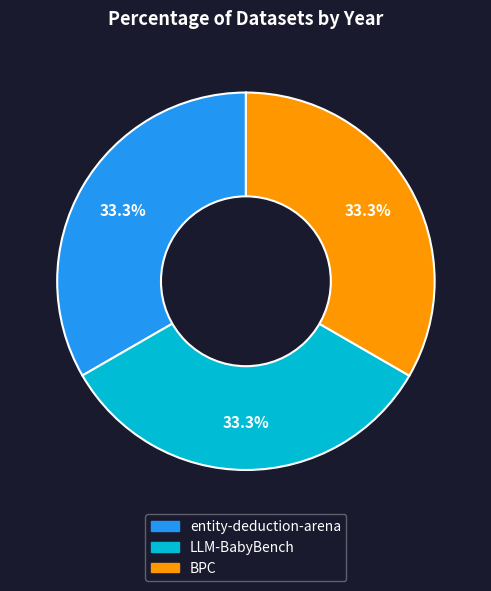

What percentage is NOT represented by LLM-BabyBench?

66.7%